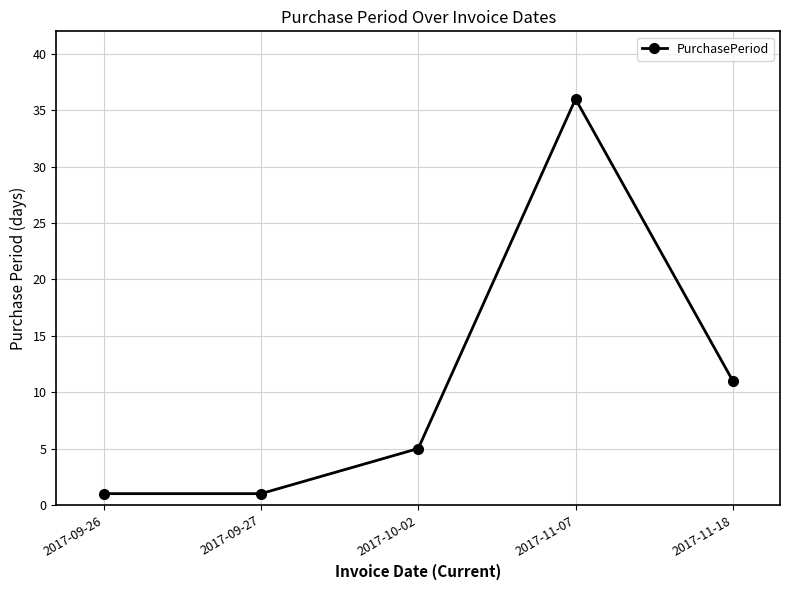

Does the chart have visible grid lines?

Yes